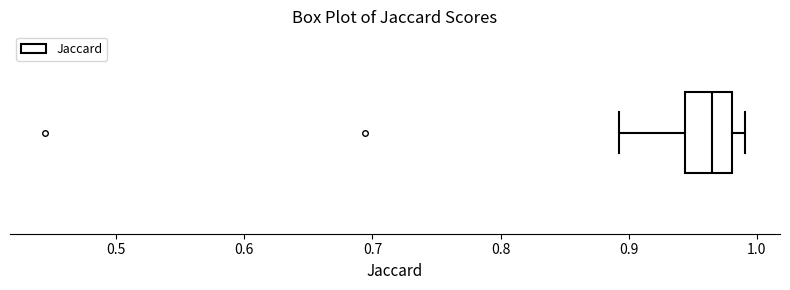

Where is the left edge of the box on the x-axis? The values are not printed on the chart, so give them approximately, as read against the axis.

0.94